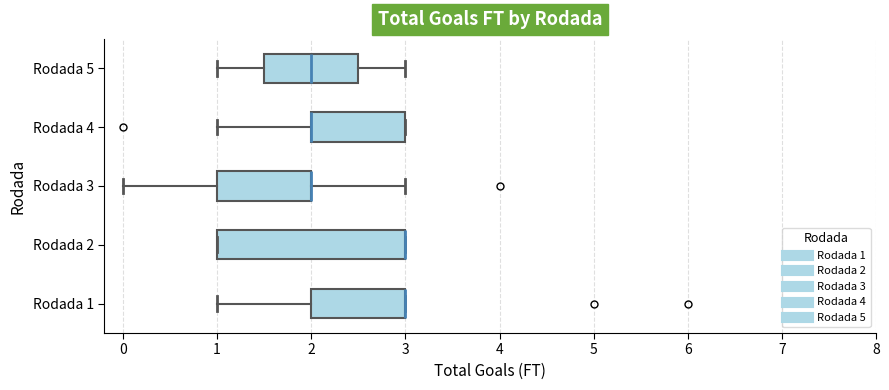

Which box is the widest, from its left edge to its right edge?

Rodada 2